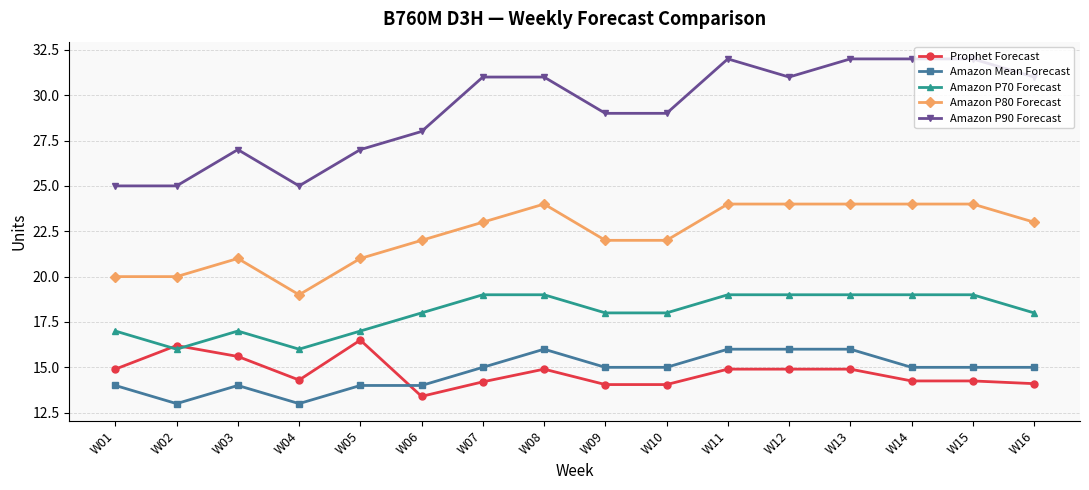

What is the average value of the Amazon P90 Forecast series?

29.2